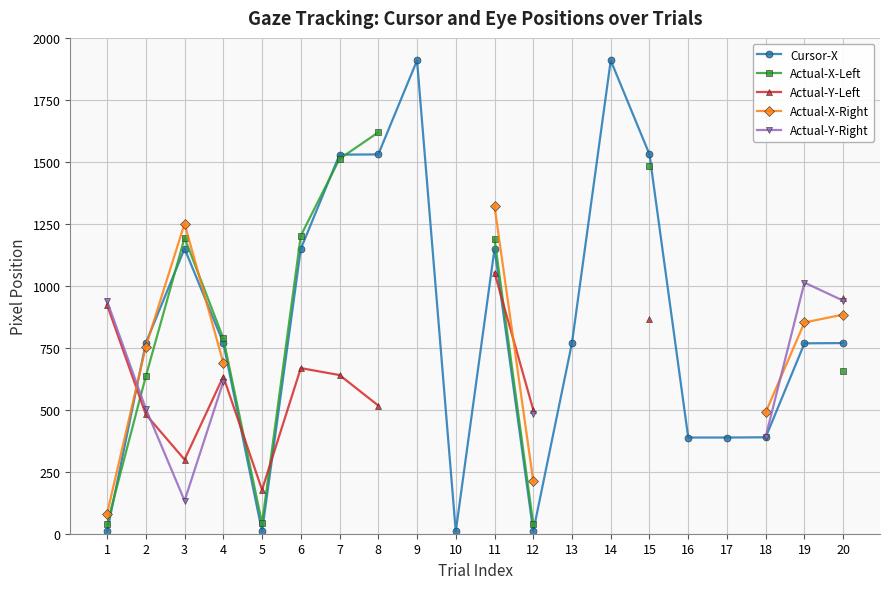

At 3, list the series in order from smallest to largest.

Actual-Y-Right, Actual-Y-Left, Cursor-X, Actual-X-Left, Actual-X-Right